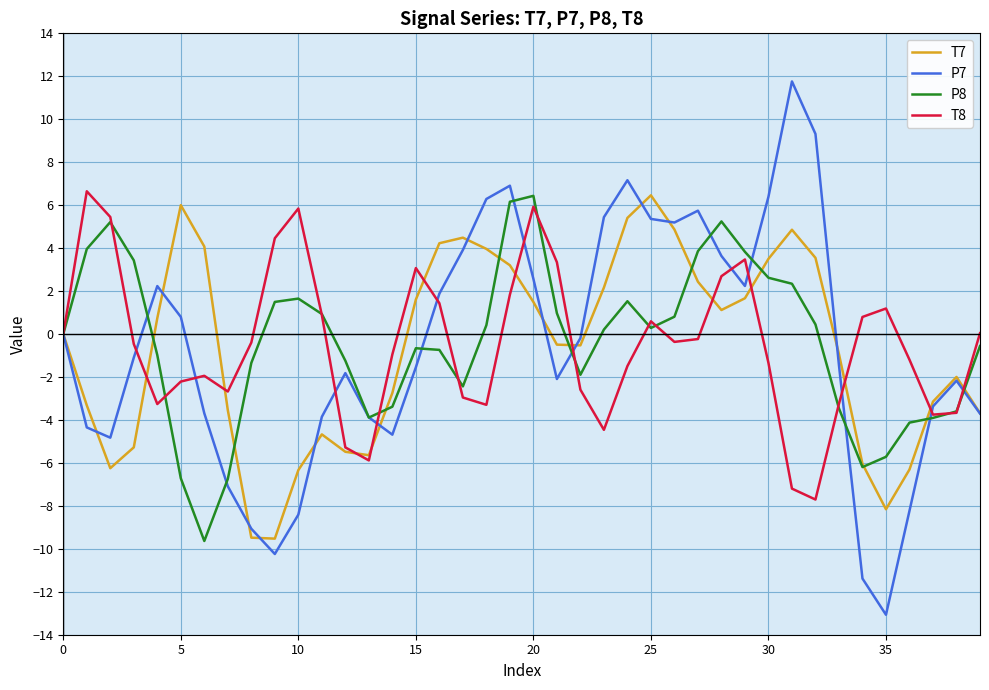

How many lines are shown in the chart?

4